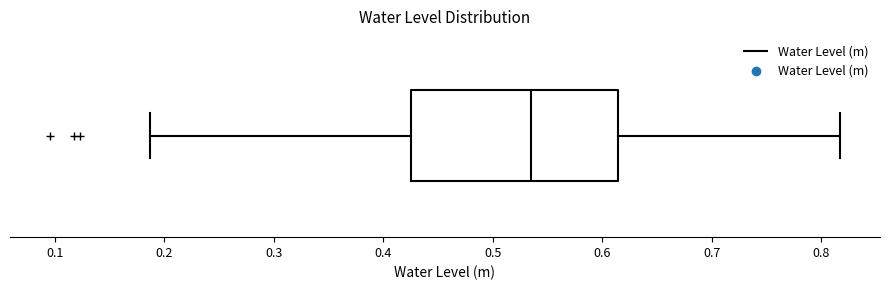

Where does the median line of the box sit on the x-axis? The values are not printed on the chart, so give them approximately, as read against the axis.

0.53